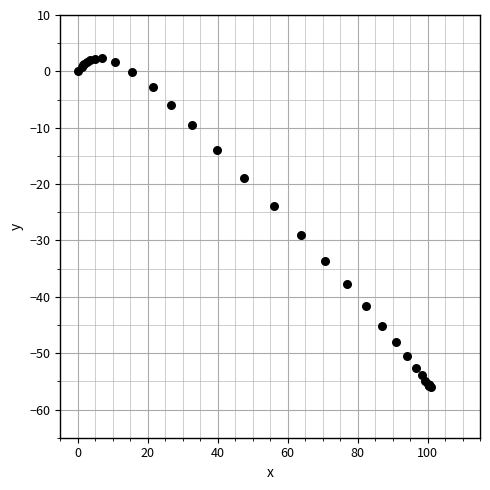

What Y value in the scatter plot is closest to -26?

-23.9